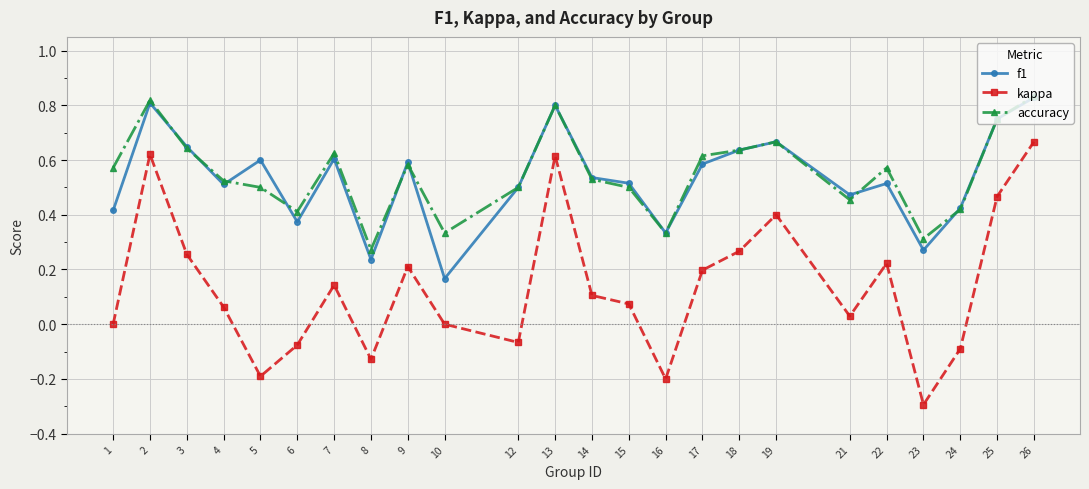

Does the chart display data point markers on the line(s)?

Yes